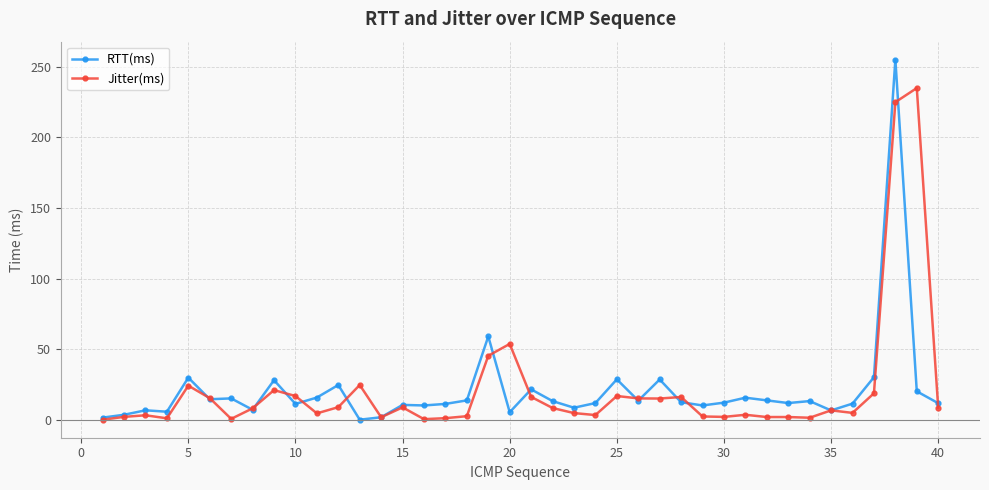

What is the maximum value for RTT(ms)?

255.0